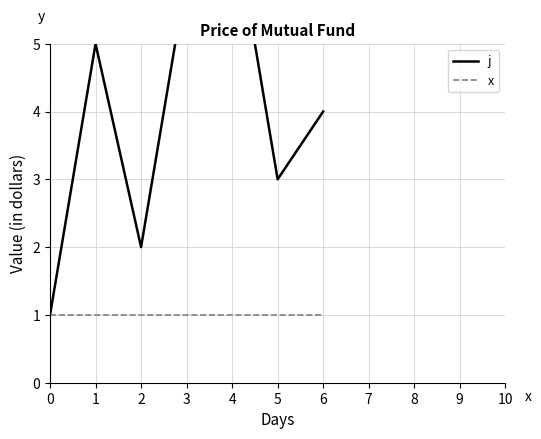

What is the lowest value of the x series?

1